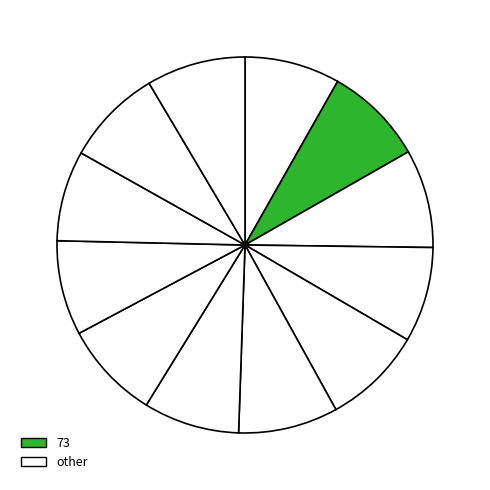

Count the number of slices in the pie.

12